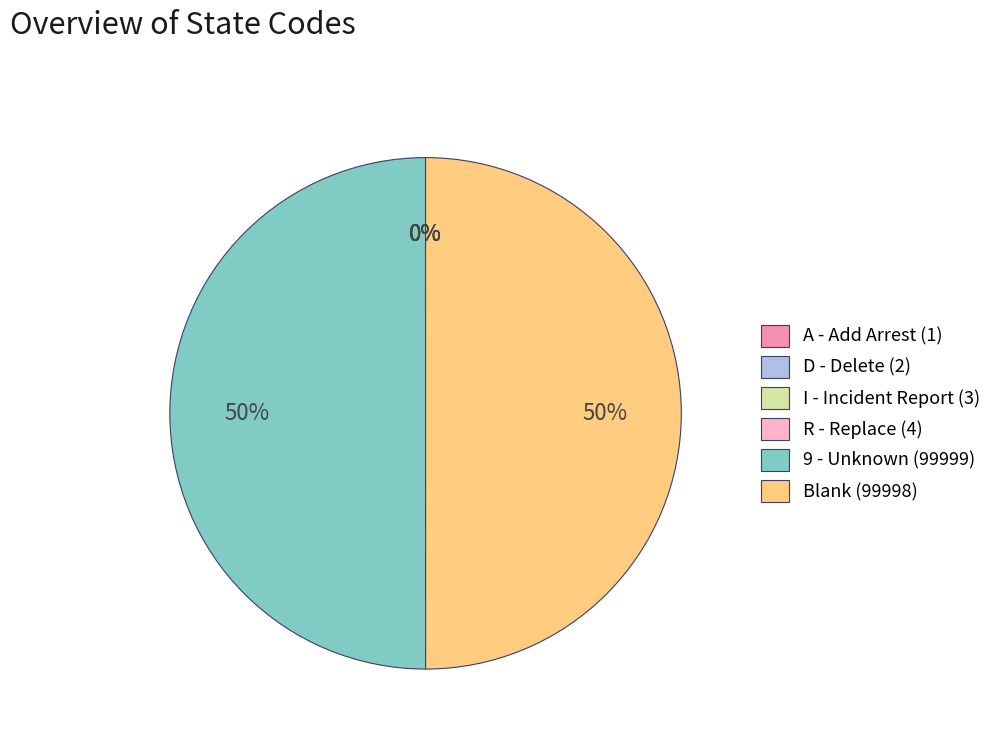

The 9 - Unknown (99999) slice represents 40% of the pie. True or false?

False